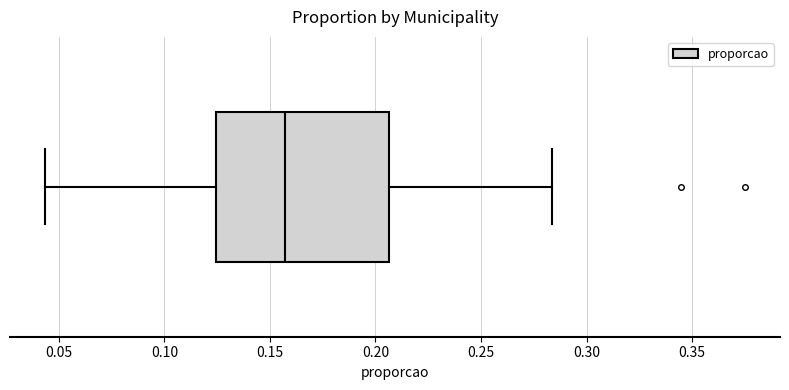

Read this box plot against the x-axis: the position of the median line, the range covered by the box, and the ends of both whiskers. The values are not printed on the chart, so give them approximately, as read against the axis.

median 0.155, box 0.125 to 0.205, whiskers 0.045 to 0.285